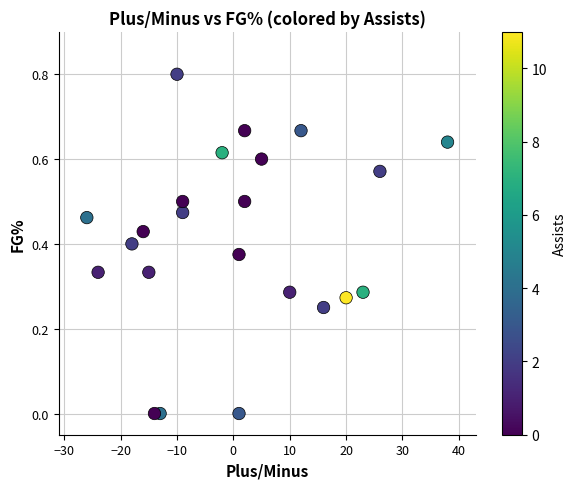

What is the range of Y values (max minus min)?

0.8